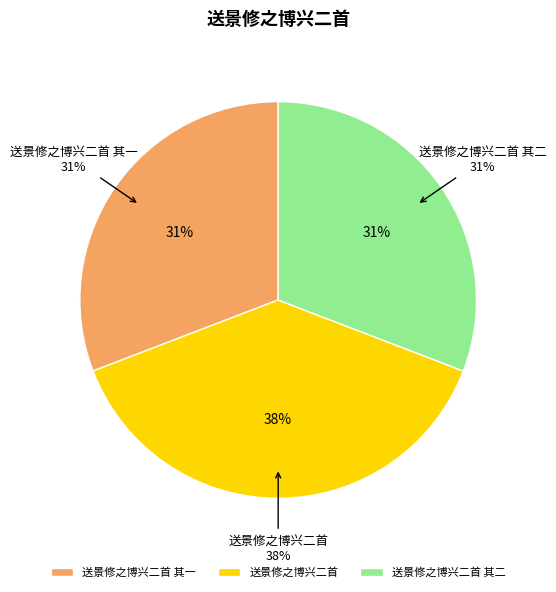

Do 送景修之博兴二首 其二 and 送景修之博兴二首 together represent more than half of the pie?

Yes